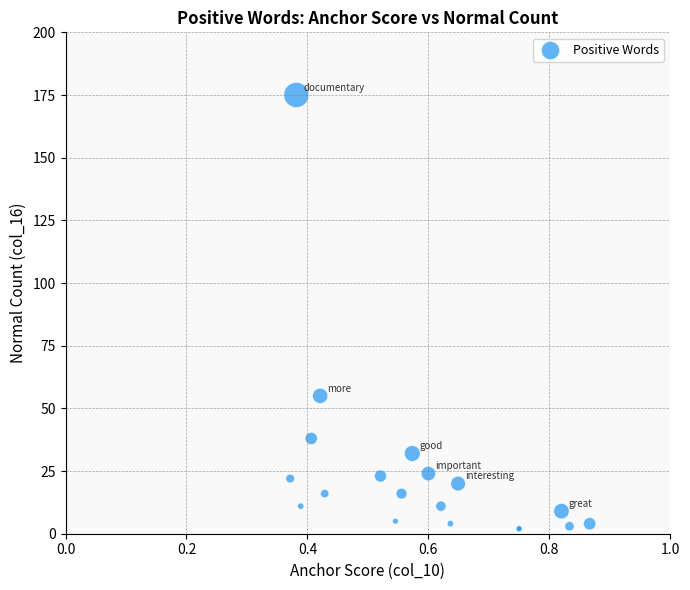

What Y value in the scatter plot is closest to 88?

55